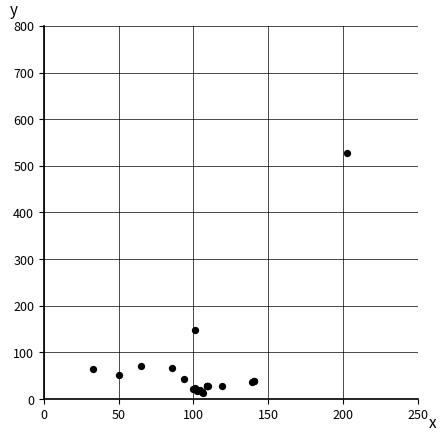

What Y value in the scatter plot is closest to 270?

149.0